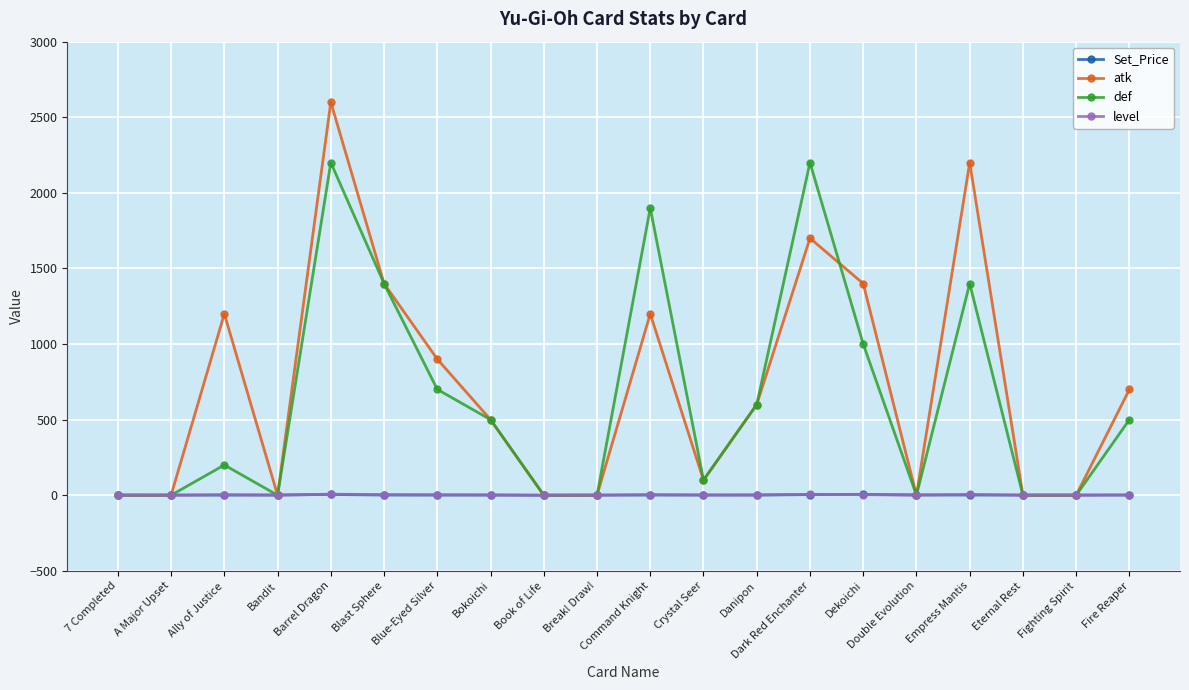

How many lines are shown in the chart?

4